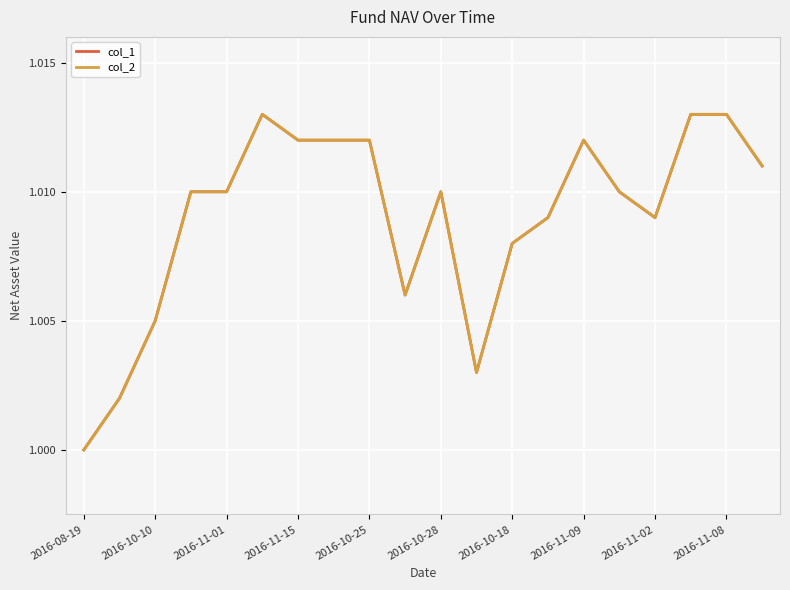

Does the chart have visible grid lines?

Yes